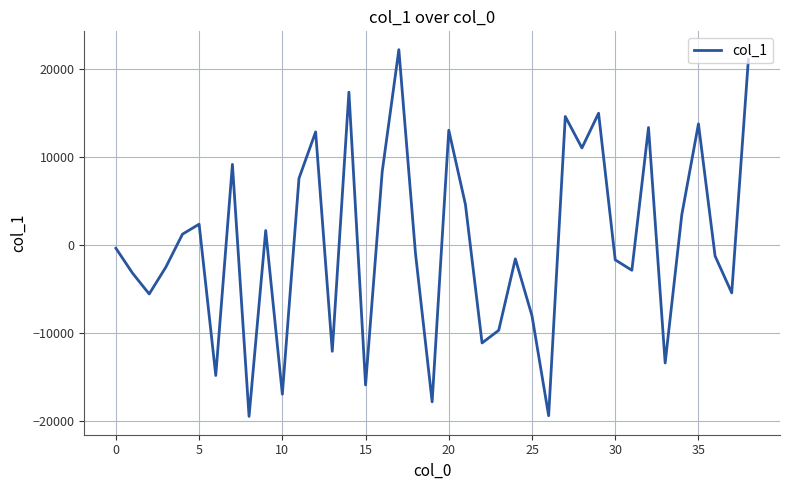

How many interior local valleys (lower than both neighbors) does the data have?

13